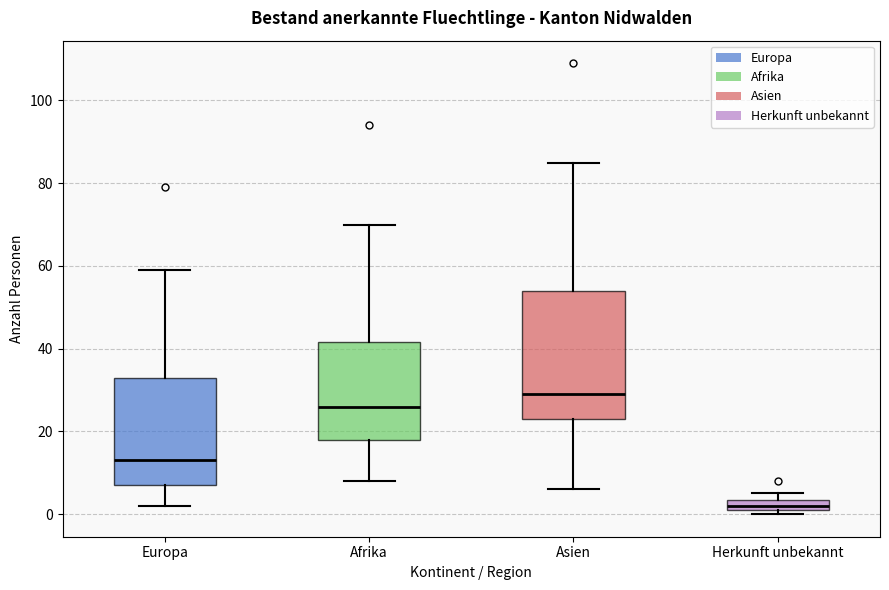

Which box has the highest median line?

Asien